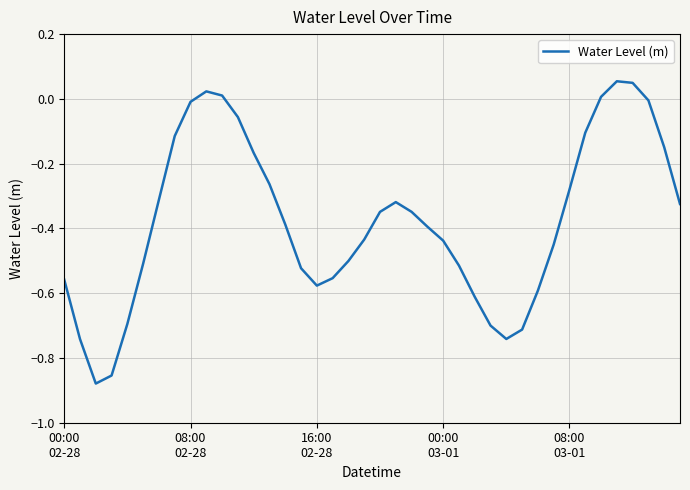

What is the difference between the second highest and second lowest values?

0.9